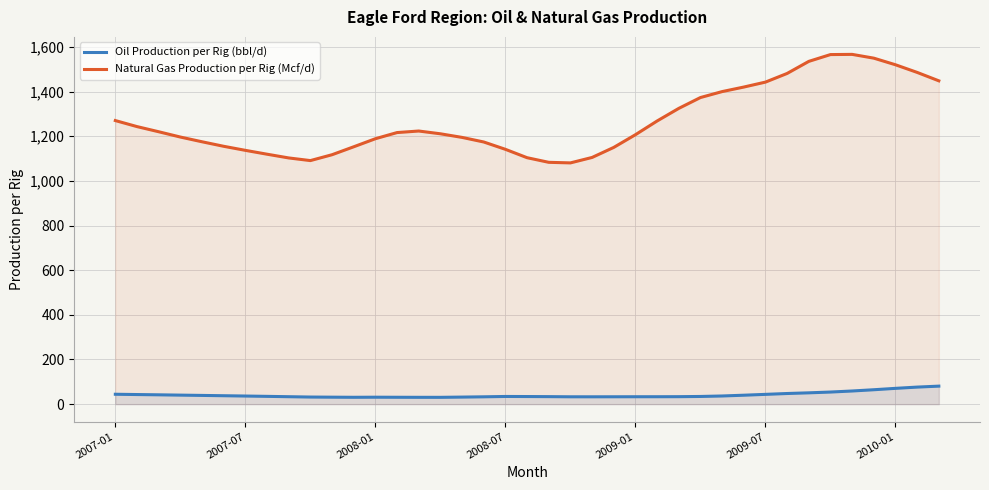

What is the minimum value for Oil Production per Rig (bbl/d)?

30.5